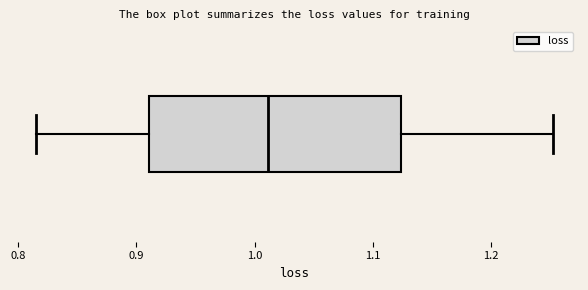

Read this box plot against the x-axis: the position of the median line, the range covered by the box, and the ends of both whiskers. The values are not printed on the chart, so give them approximately, as read against the axis.

median 1.01, box 0.91 to 1.12, whiskers 0.82 to 1.25